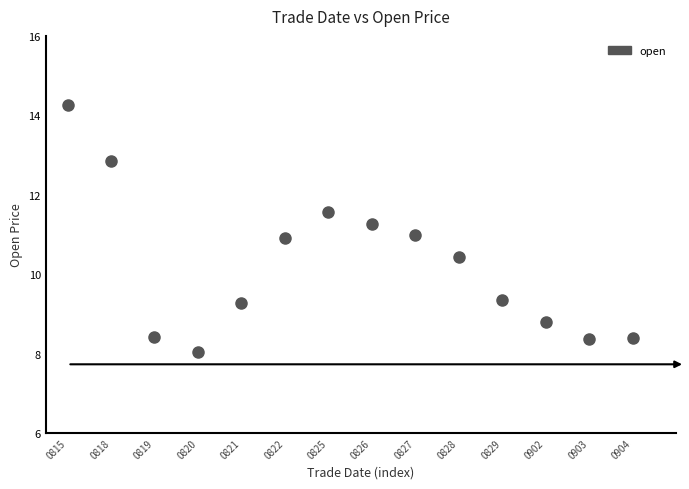

What is the range of Y values (max minus min)?

6.2